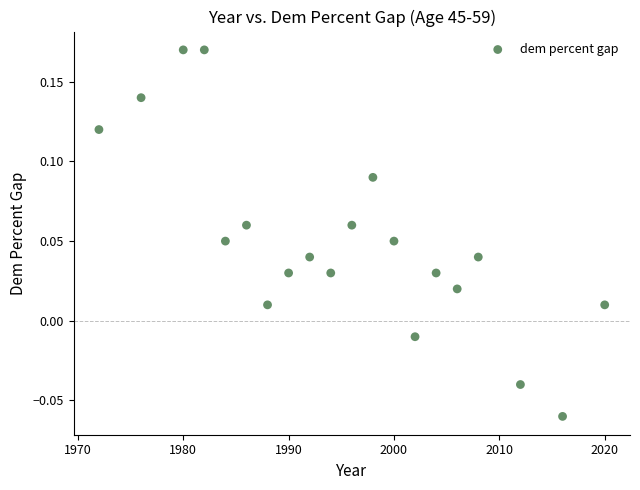

What is the range of X values (max minus min)?

48.0